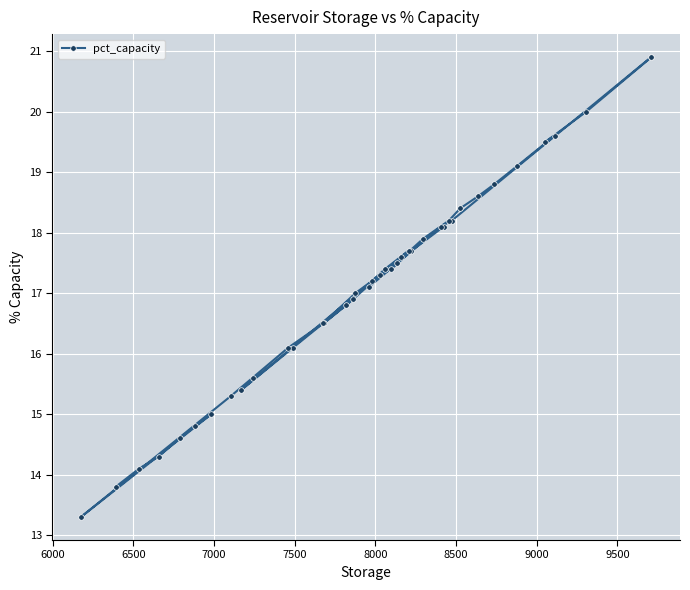

What is the maximum value shown in the chart?

20.9